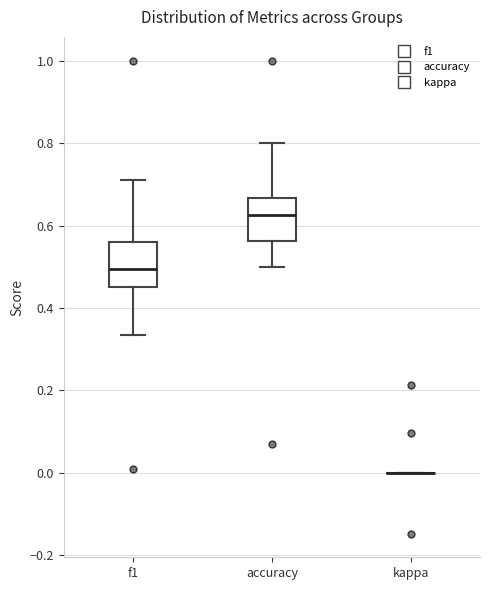

Reading left to right, read every box against the y-axis: the position of its median line, the range the box covers, and the ends of its whiskers. The values are not printed on the chart, so give them approximately, as read against the axis.

f1: median 0.50, box 0.46 to 0.56, whiskers 0.34 to 0.72
accuracy: median 0.62, box 0.56 to 0.66, whiskers 0.50 to 0.80
kappa: box collapsed to a line at 0.00, whiskers 0.00 to 0.00